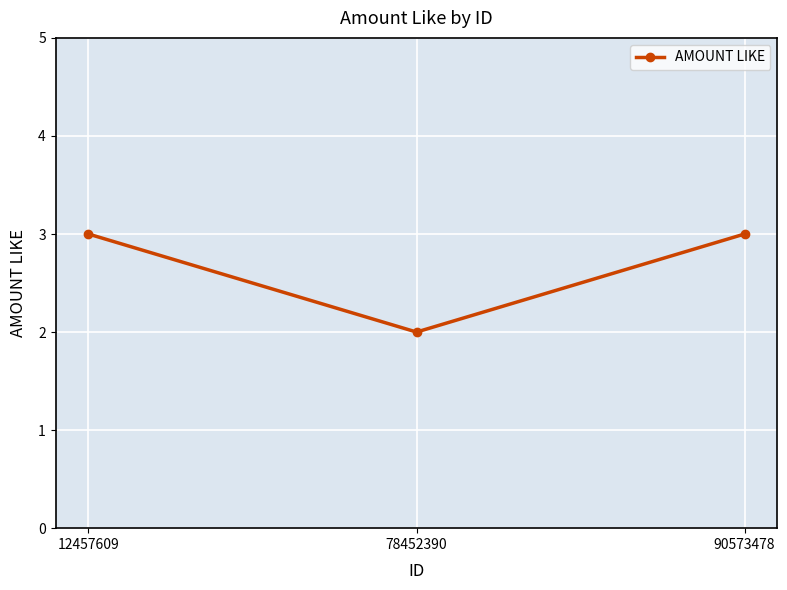

Approximately how many times larger is the value at 12457609 compared to 78452390?

1.5